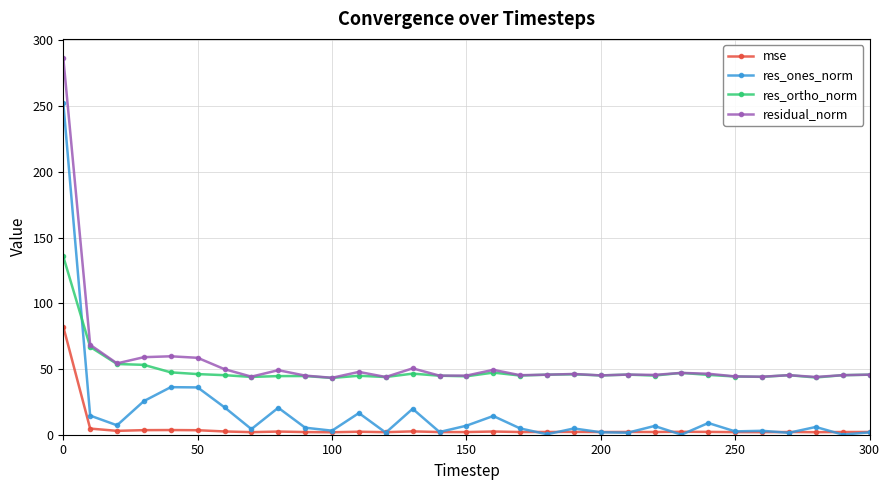

What is the difference between the maximum and minimum values in the res_ortho_norm series?

92.4